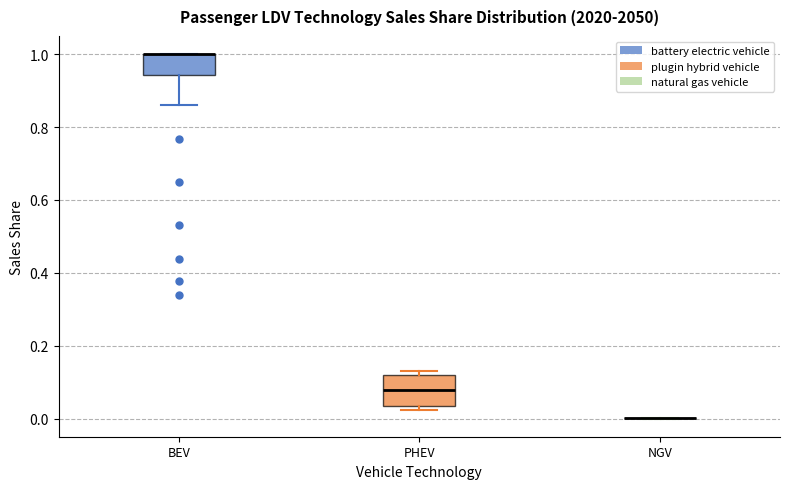

Reading left to right, transcribe this box plot: for each box, give where its median line is, the range the box spans, and where its two whiskers end, as read against the y-axis. The values are not printed on the chart, so give them approximately, as read against the axis.

BEV: median 1.00 (drawn on the box's upper edge), box 0.94 to 1.00, whiskers 0.86 to 1.00
PHEV: median 0.08, box 0.04 to 0.12, whiskers 0.02 to 0.12 (just above the box's upper edge)
NGV: box collapsed to a line at 0.00, whiskers 0.00 to 0.00